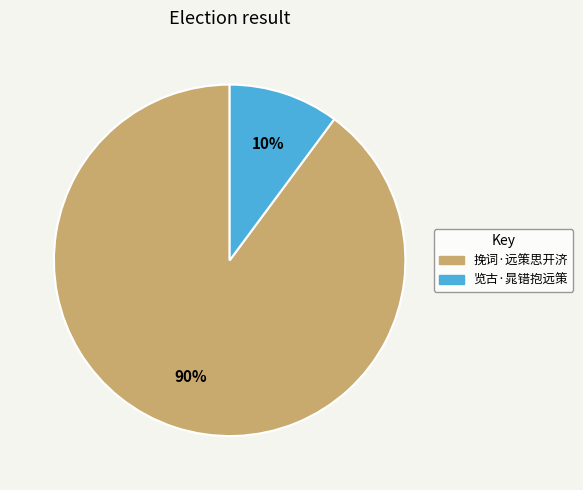

Which has a higher value, 览古·晁错抱远策 or 挽词·远策思开济?

挽词·远策思开济